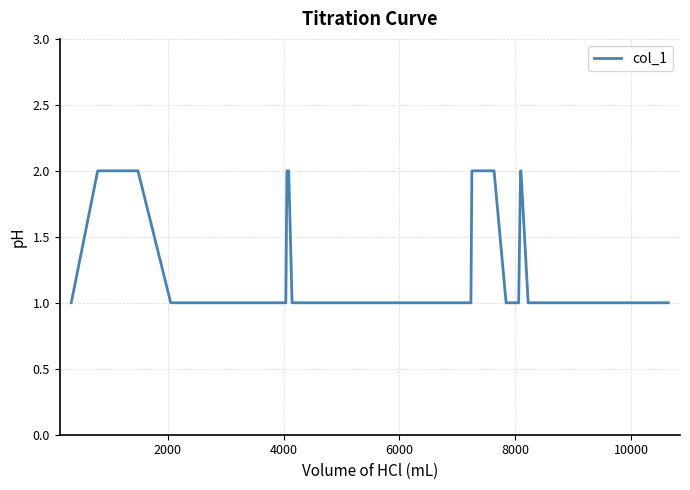

What is the difference between the maximum and minimum values?

1